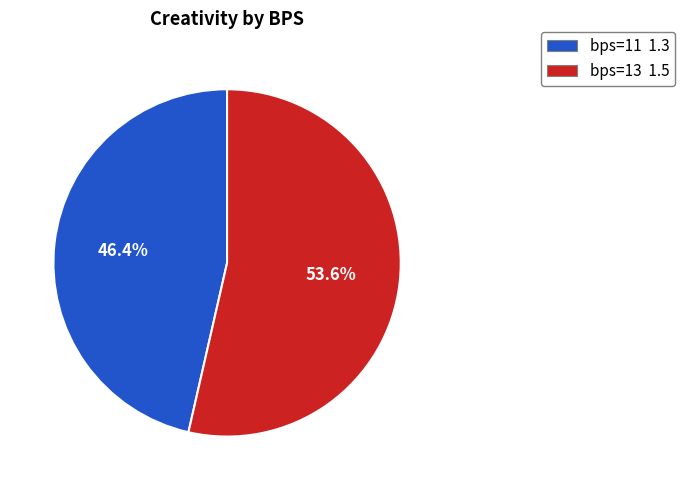

Between bps=11 1.3 and bps=13 1.5, which is larger?

bps=13 1.5